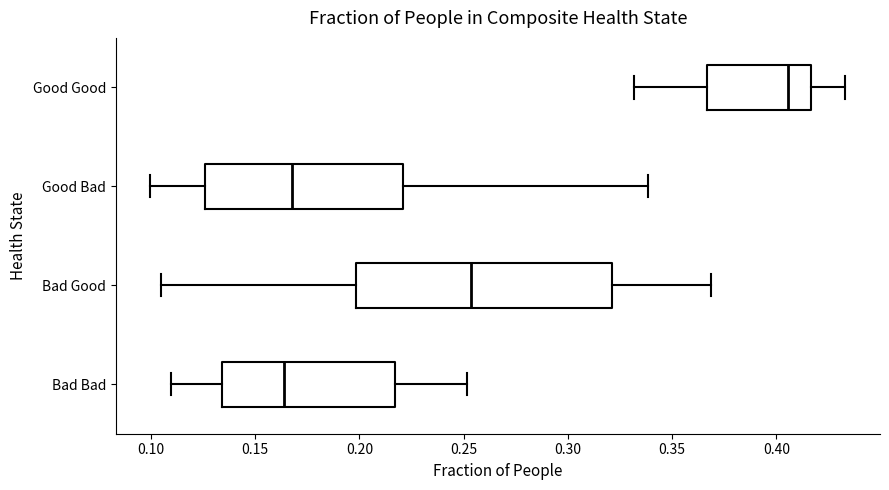

Where does the median line of the box for Good Good sit on the x-axis? The values are not printed on the chart, so give them approximately, as read against the axis.

0.405